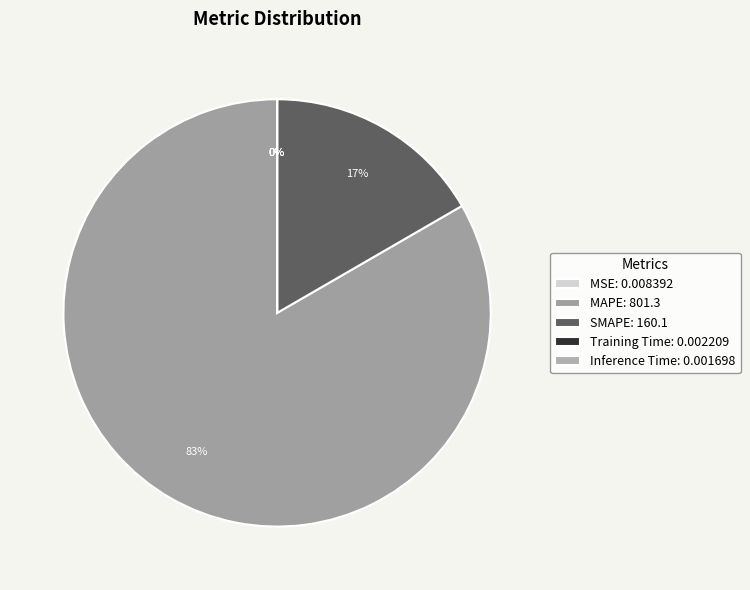

The MAPE slice represents 71% of the pie. True or false?

False